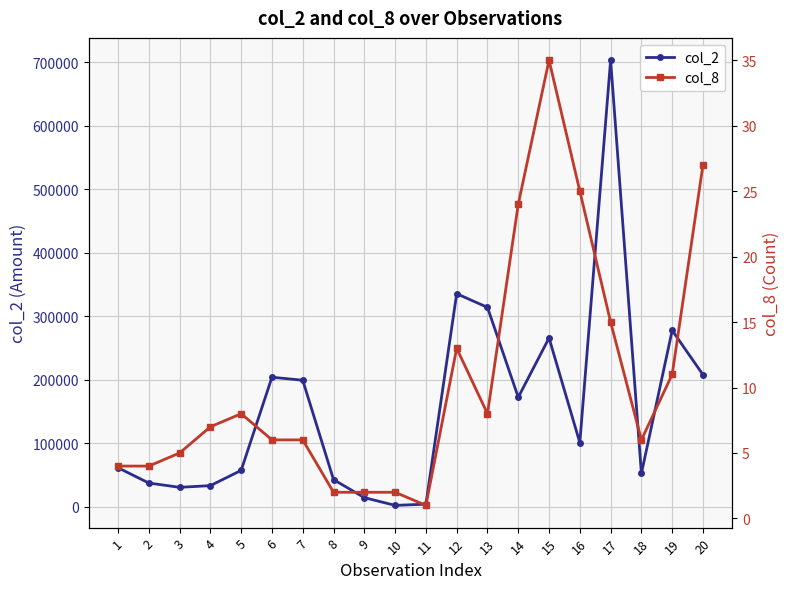

How many distinct data groups are displayed?

2